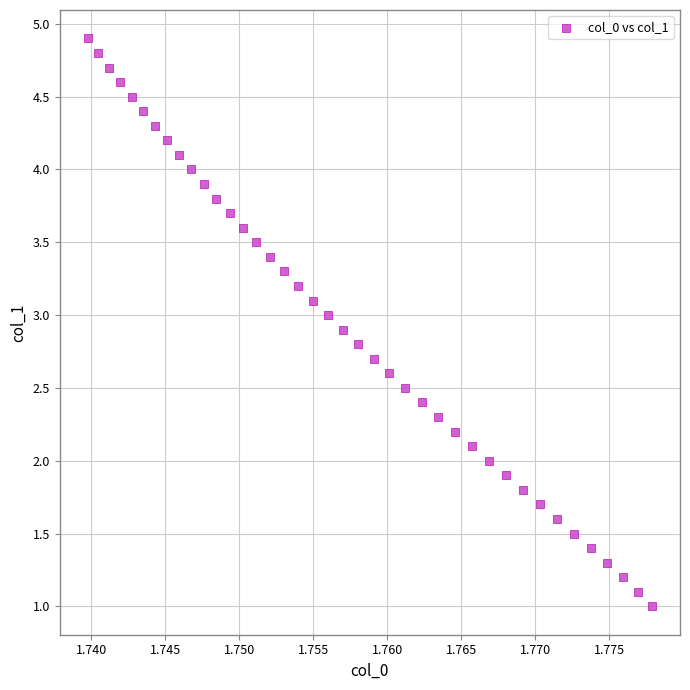

What is the range of Y values (max minus min)?

3.9